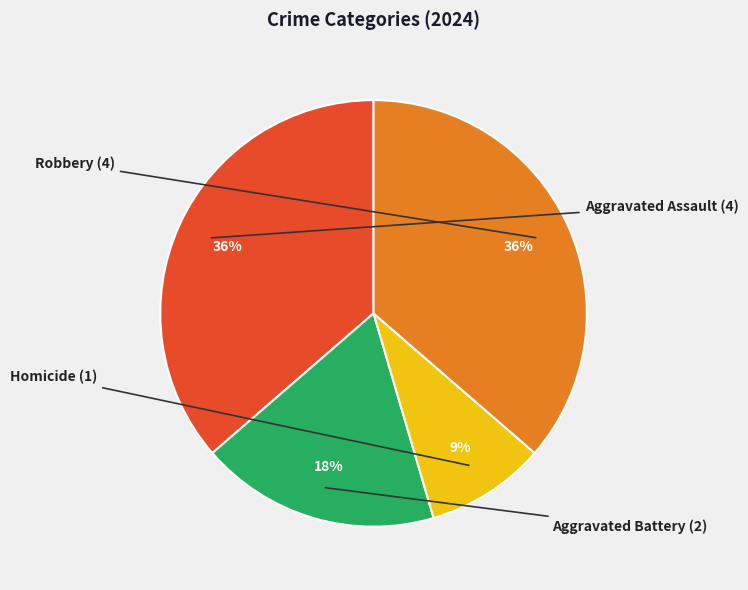

To the nearest percent, what is the difference between the largest and smallest slice percentages?

27%